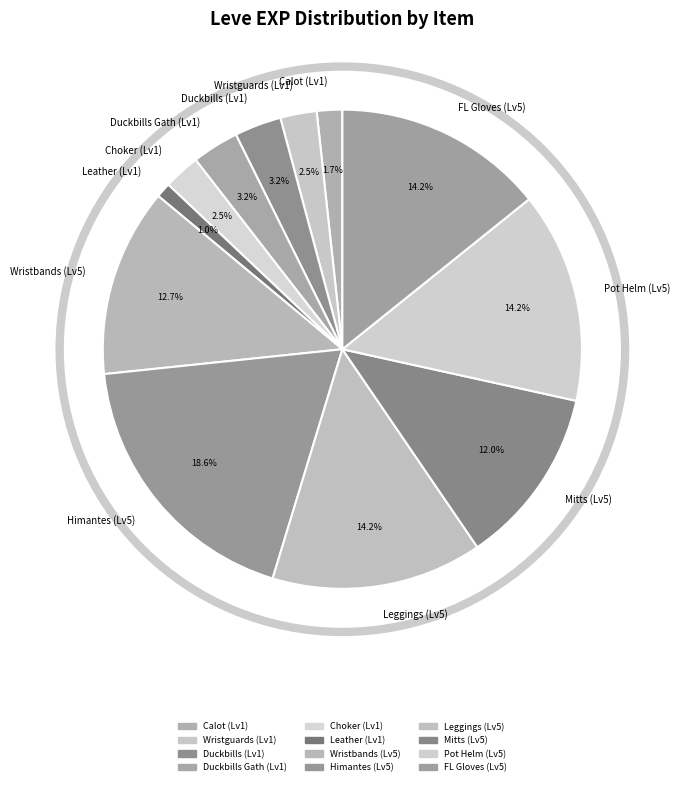

What percentage is NOT represented by Leather (Lv1)?

99.0%